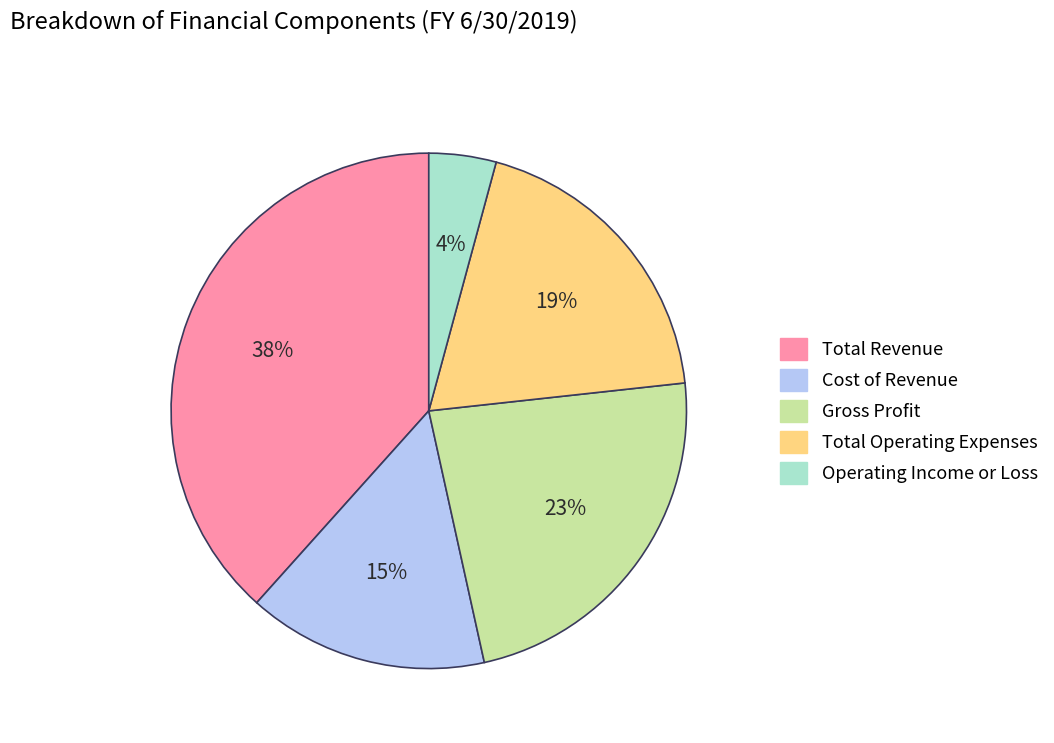

Is Cost of Revenue the majority of the pie?

No